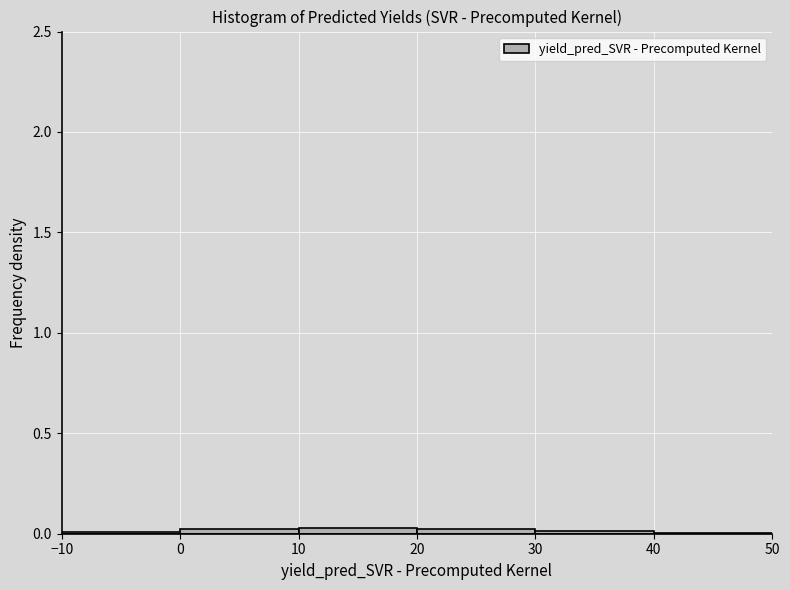

Reading left to right, list every bar in this chart as the range it spans on the x-axis followed by its height. The values are not printed on the chart, so give them approximately, as read against the axis.

-10 to 0: under 0.05
0 to 10: under 0.05
10 to 20: under 0.05
20 to 30: under 0.05
30 to 40: under 0.05
40 to 50: under 0.05